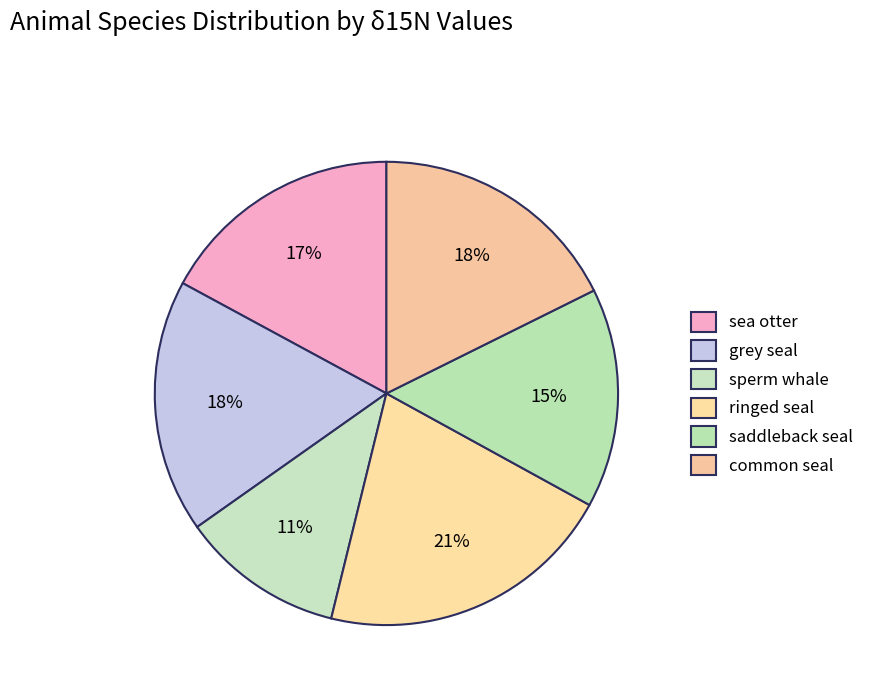

To the nearest percent, what percentage of the pie is sperm whale?

11%